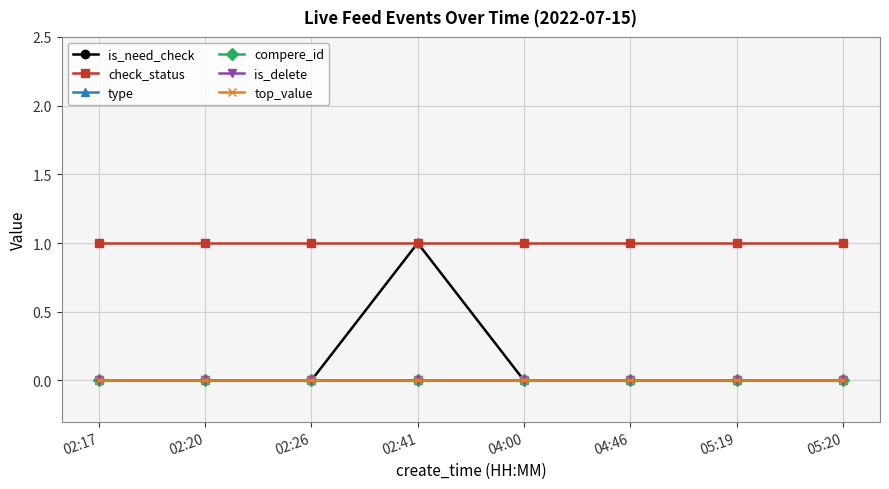

At which category does the chart reach its peak across all series?

02:41